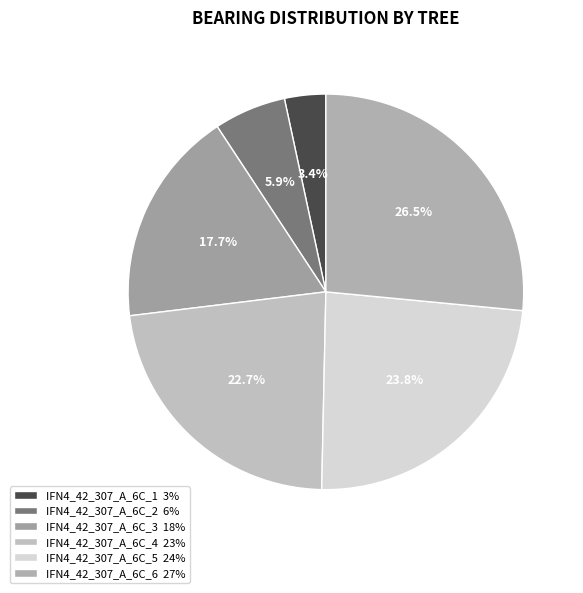

How many segments does this pie chart have?

6